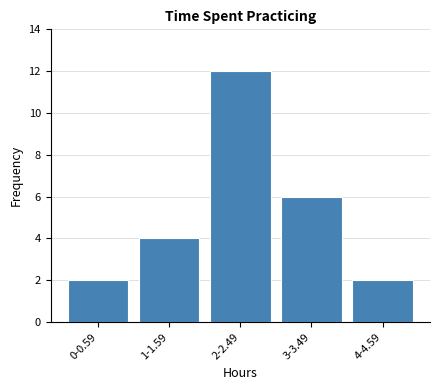

Reading right to left, extract all data points from this chart.

4-4.59=2	3-3.49=6	2-2.49=12	1-1.59=4	0-0.59=2